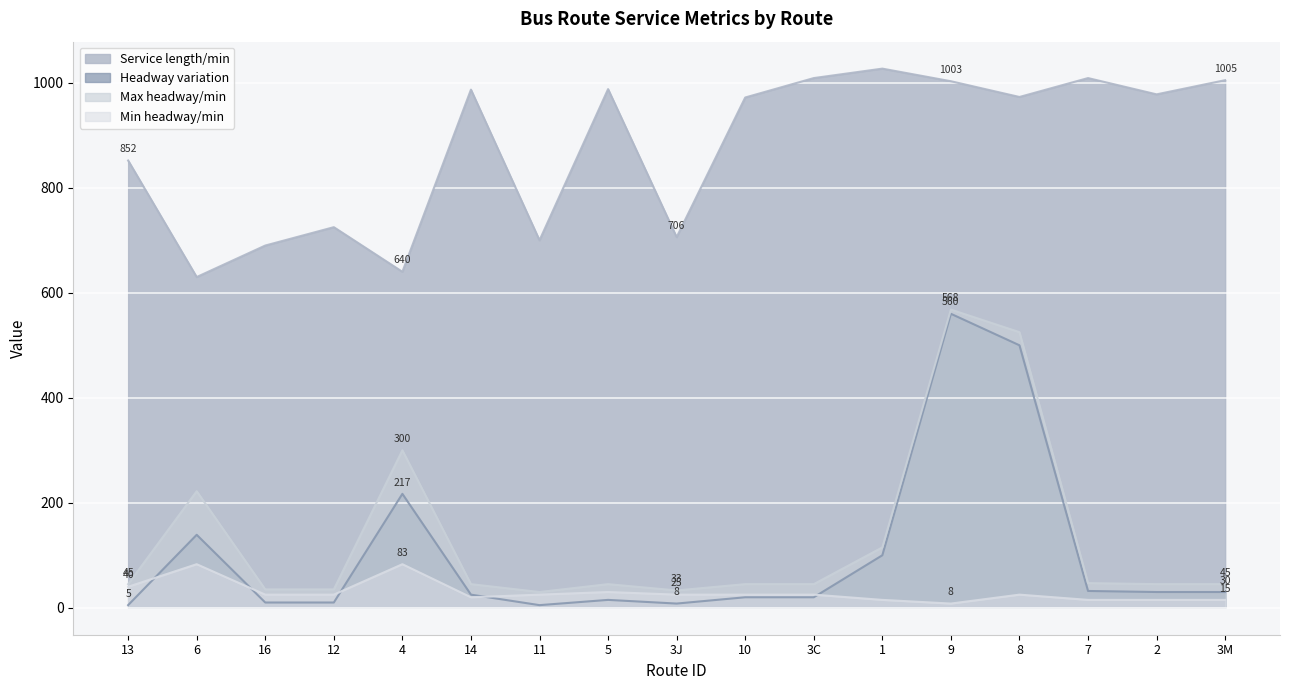

What is the difference between the maximum and minimum values in the Service length/min series?

397